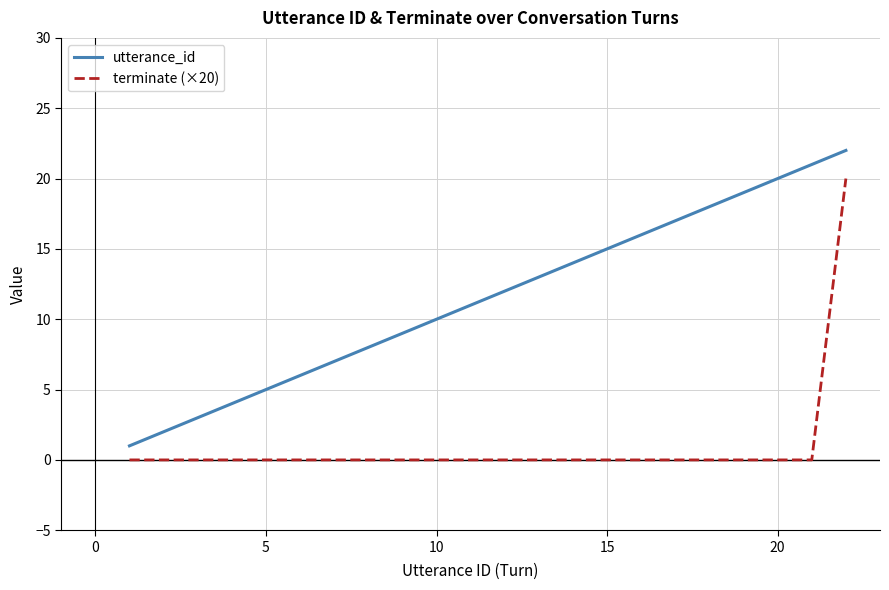

Rank the series by their maximum value, from lowest to highest.

terminate (×20), utterance_id